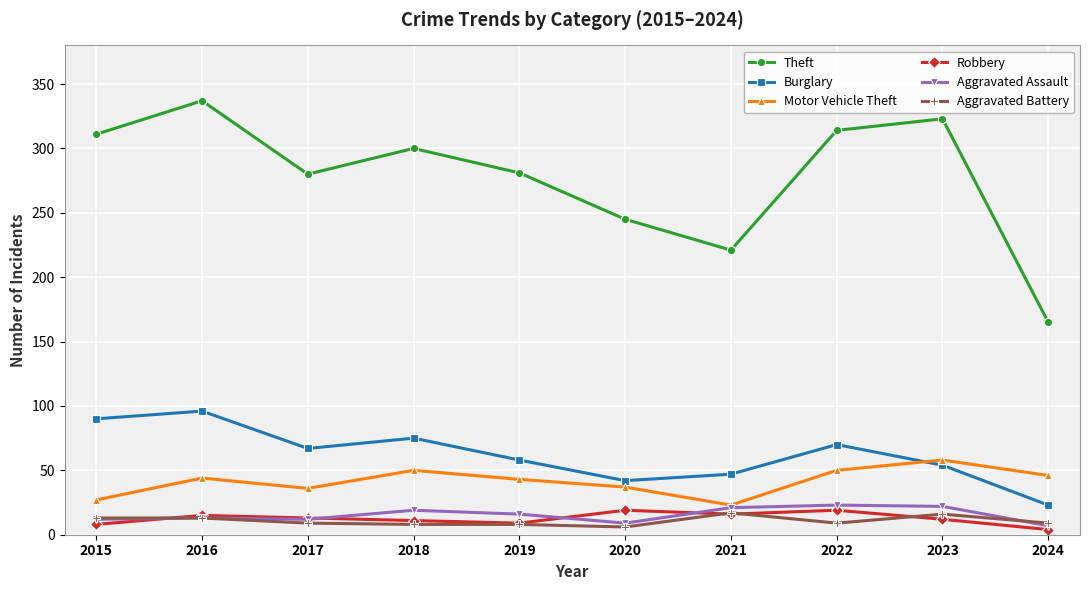

Is it true that Aggravated Battery equals 9 at 2022?

True